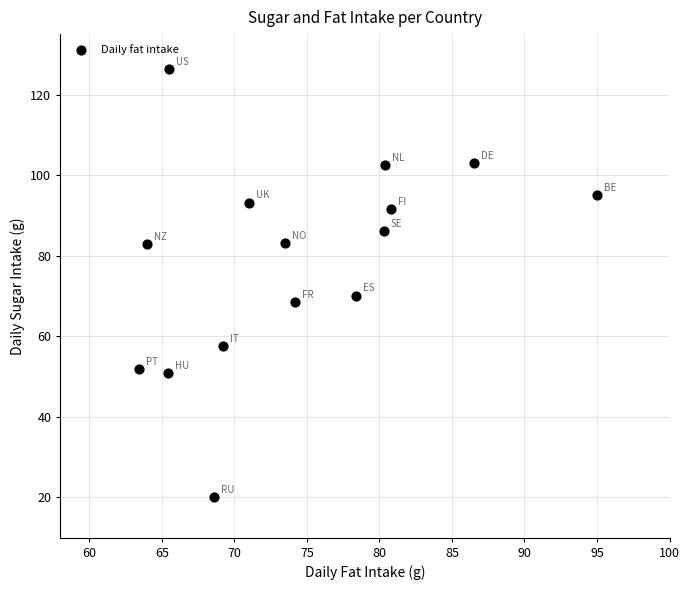

What is the range of X values (max minus min)?

31.6